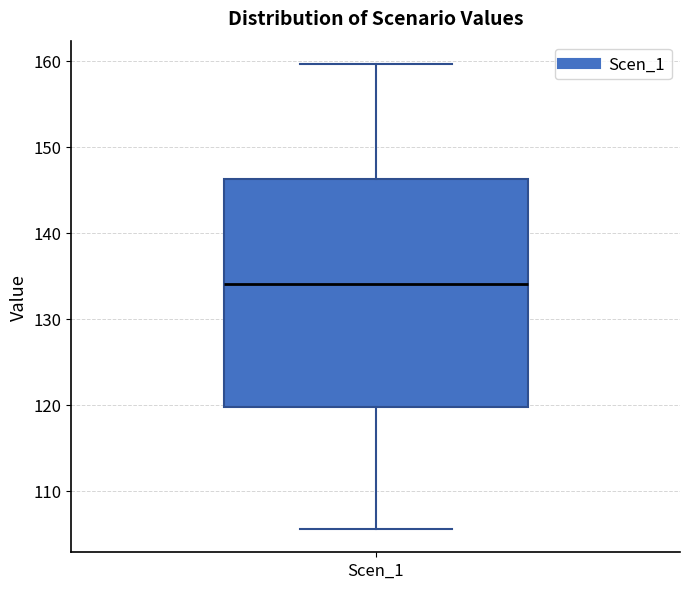

Transcribe this box plot: give where the median line is, the range the box spans, and where the two whiskers end, as read against the y-axis. The values are not printed on the chart, so give them approximately, as read against the axis.

median 134, box 120 to 146, whiskers 106 to 160